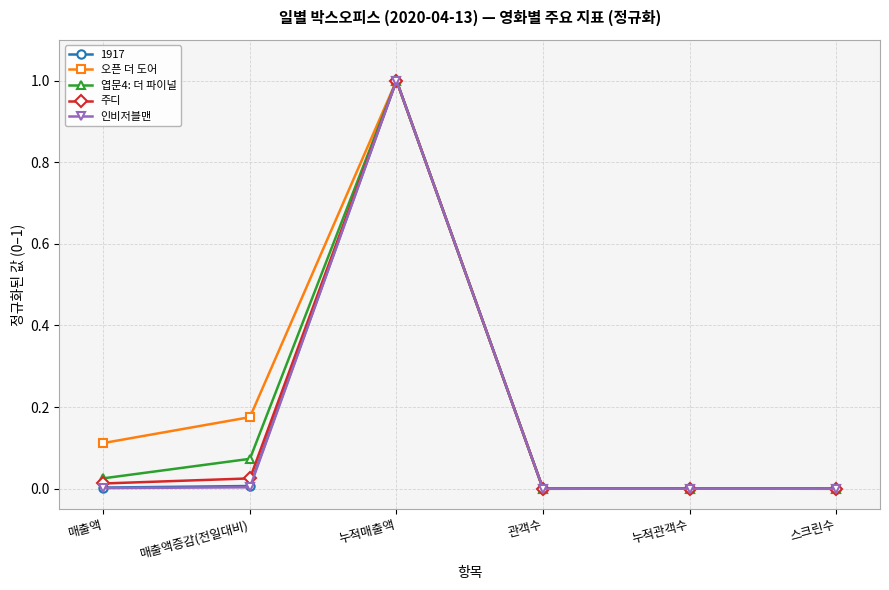

Is it true that 주디 equals -0.5 at 스크린수?

False